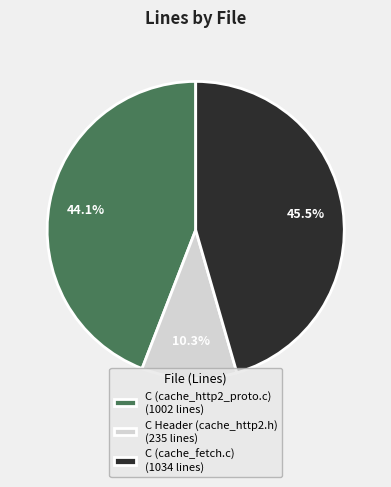

What is the largest slice in the pie chart?

C (cache_fetch.c)